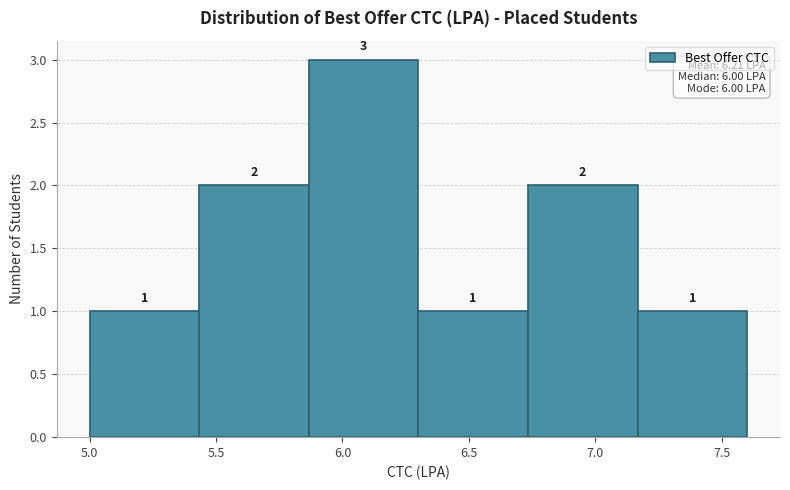

Reading left to right, list every bar in this chart as the range it spans on the x-axis followed by its height. The bar edges are not printed on the chart, so give them approximately, as read against the axis.

5.00 to 5.45: 1
5.45 to 5.85: 2
5.85 to 6.30: 3
6.30 to 6.75: 1
6.75 to 7.15: 2
7.15 to 7.60: 1